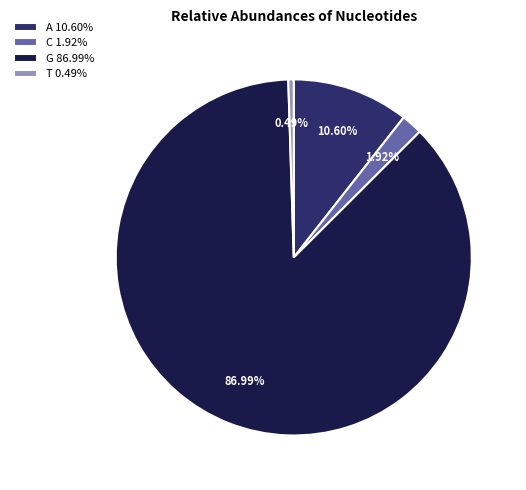

Do T and A together represent more than half of the pie?

No